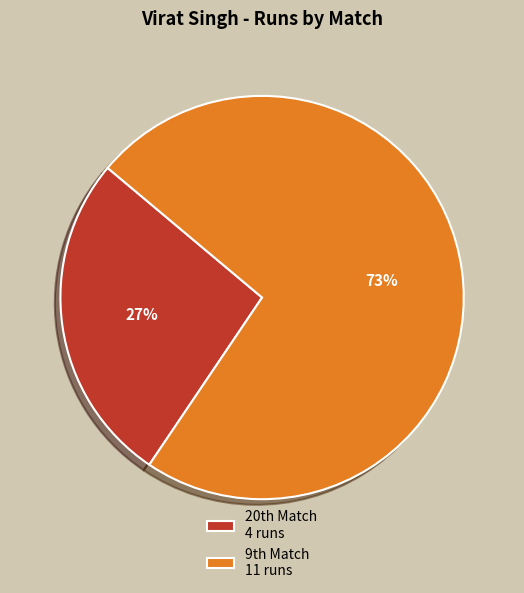

How many segments does this pie chart have?

2